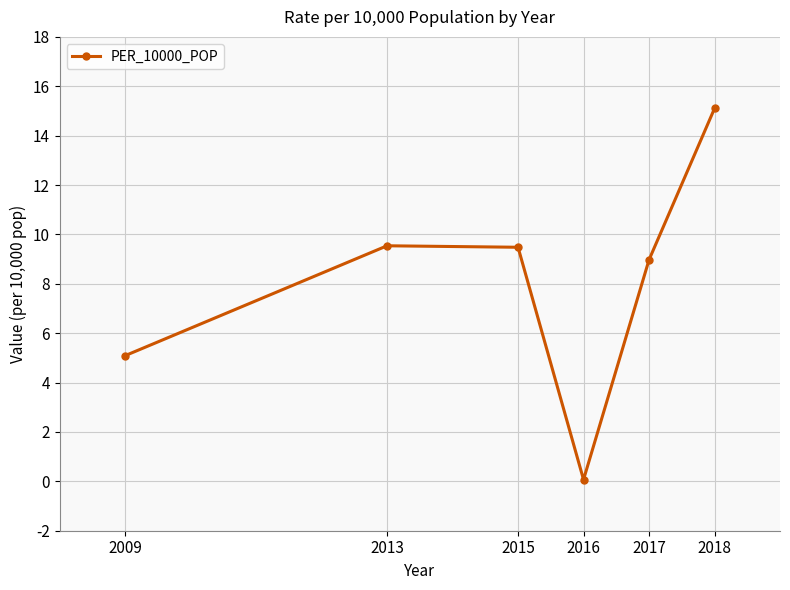

How many interior local peaks (higher than both neighbors) does the data have?

1